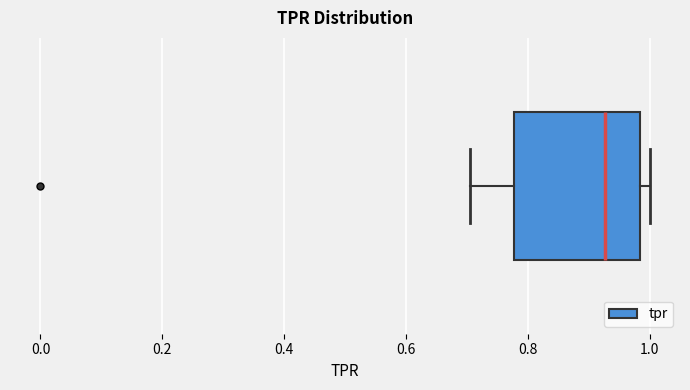

Read this box plot against the x-axis: the position of the median line, the range covered by the box, and the ends of both whiskers. The values are not printed on the chart, so give them approximately, as read against the axis.

median 0.92, box 0.78 to 0.98, whiskers 0.70 to 1.00